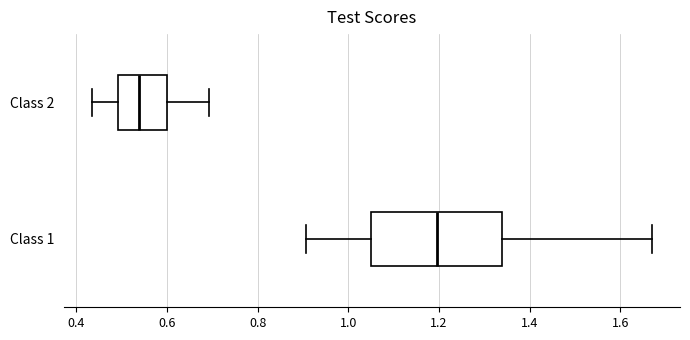

Reading bottom to top, read every box against the x-axis: the position of its median line, the range the box covers, and the ends of its whiskers. The values are not printed on the chart, so give them approximately, as read against the axis.

Class 1: median 1.20, box 1.04 to 1.34, whiskers 0.90 to 1.66
Class 2: median 0.54, box 0.50 to 0.60, whiskers 0.44 to 0.70